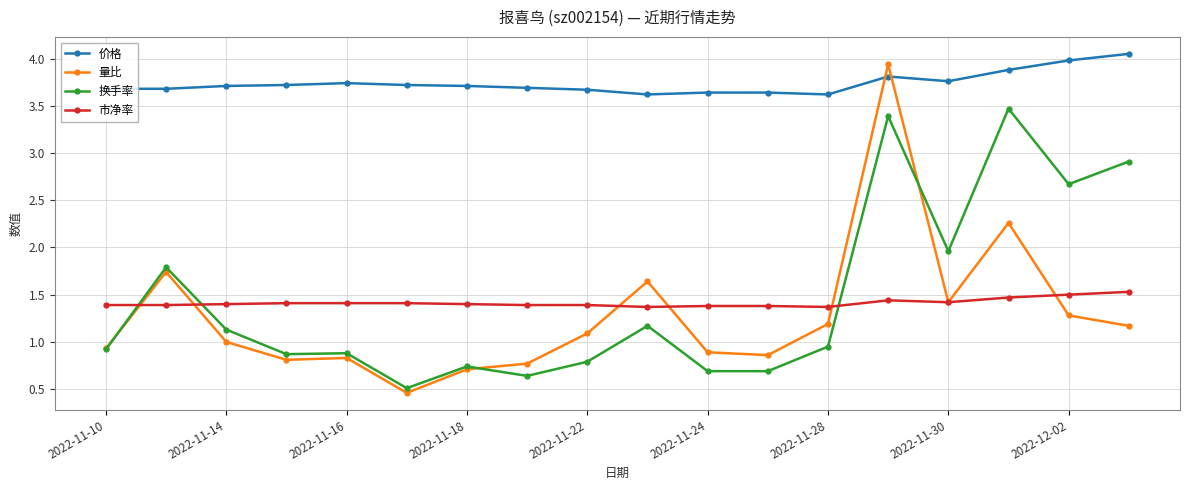

Which series has the widest spread of values?

量比